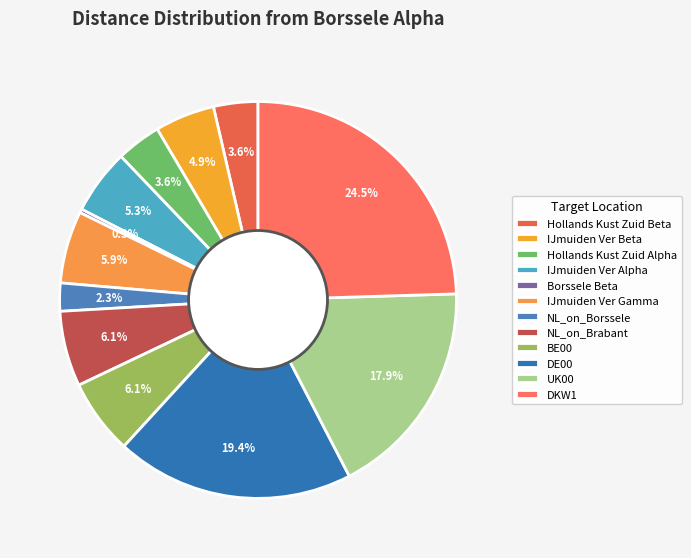

How many segments does this pie chart have?

12